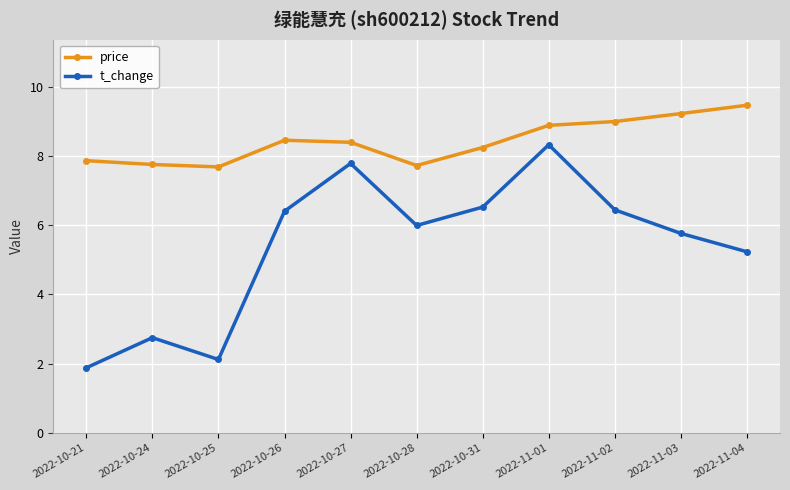

True or false: t_change and price intersect in this chart.

False